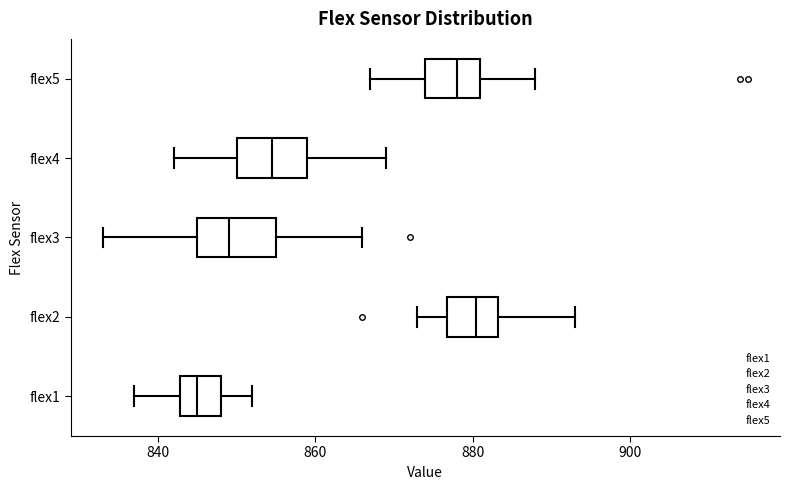

Where does the right whisker of the box for flex2 end on the x-axis? The values are not printed on the chart, so give them approximately, as read against the axis.

894